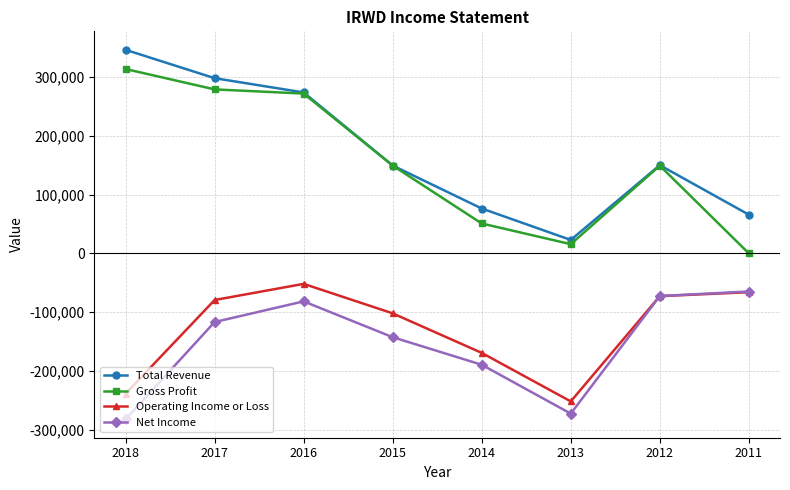

Is this an area chart (filled region under the line)?

No